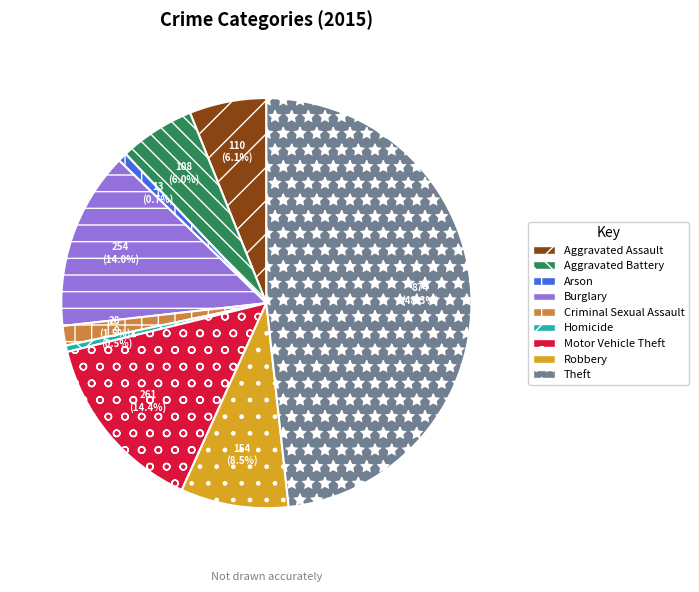

What percentage is the Aggravated Battery slice, to the nearest percent?

6%